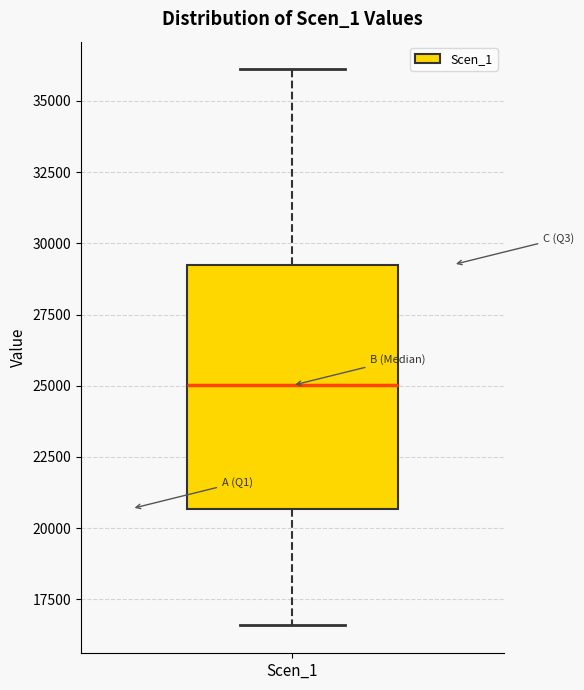

Transcribe this box plot: give where the median line is, the range the box spans, and where the two whiskers end, as read against the y-axis. The values are not printed on the chart, so give them approximately, as read against the axis.

median 25000, box 20500 to 29500, whiskers 16500 to 36000